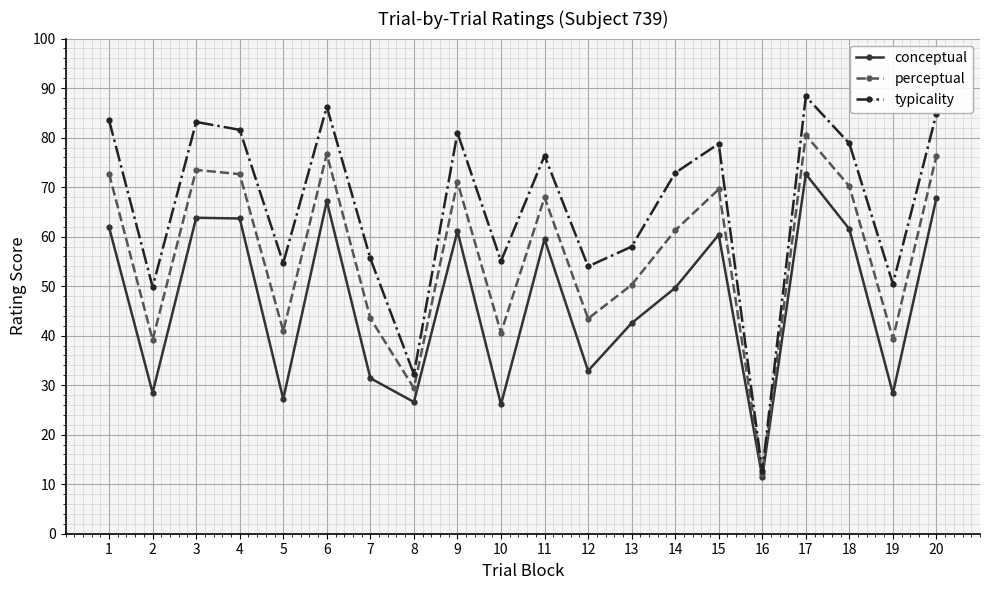

List the series in order of their peak value, highest first.

typicality, perceptual, conceptual